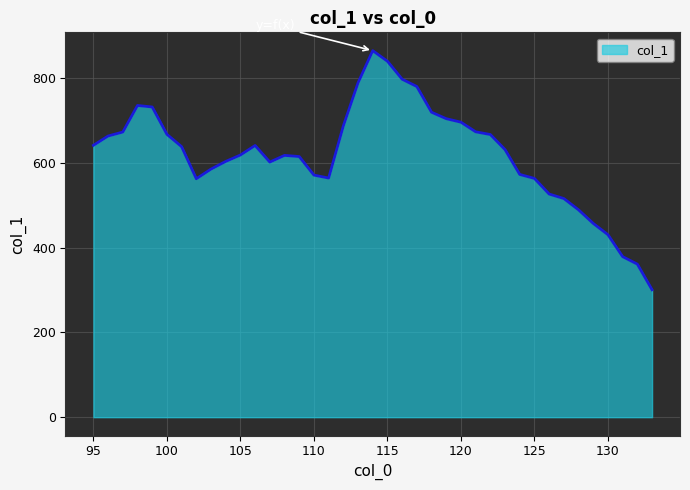

What is the greatest value displayed?

865.5